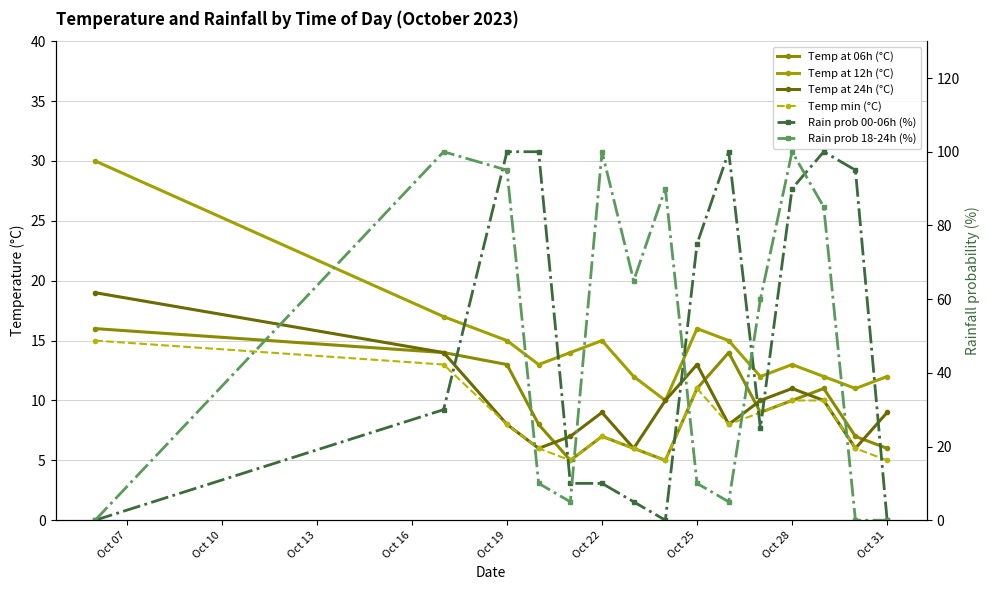

What are all the series names shown in the legend?

Temp at 06h (°C), Temp at 12h (°C), Temp at 24h (°C), Temp min (°C), Rain prob 00-06h (%), Rain prob 18-24h (%)